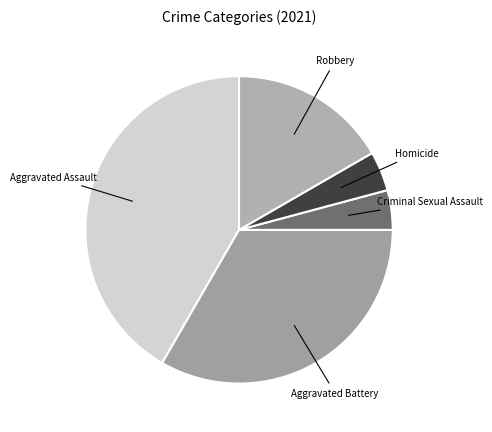

Do Aggravated Battery and Aggravated Assault together represent more than half of the pie?

Yes